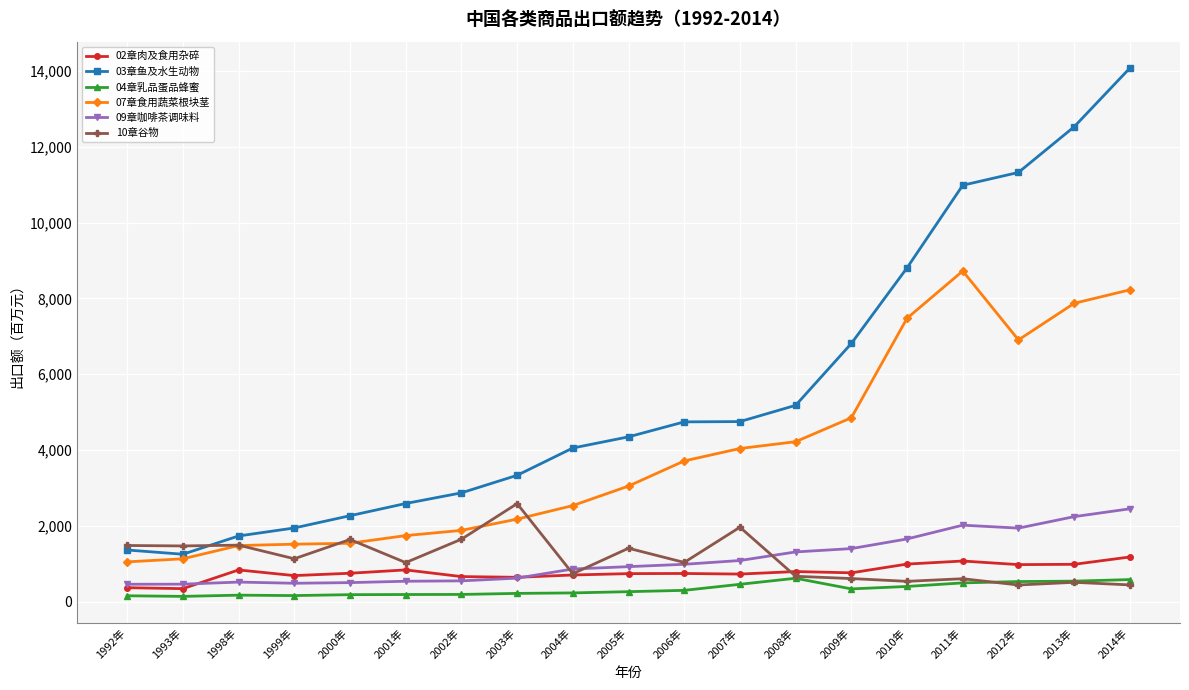

Which series changed the most between 1999年 and 2009年?

03章鱼及水生动物